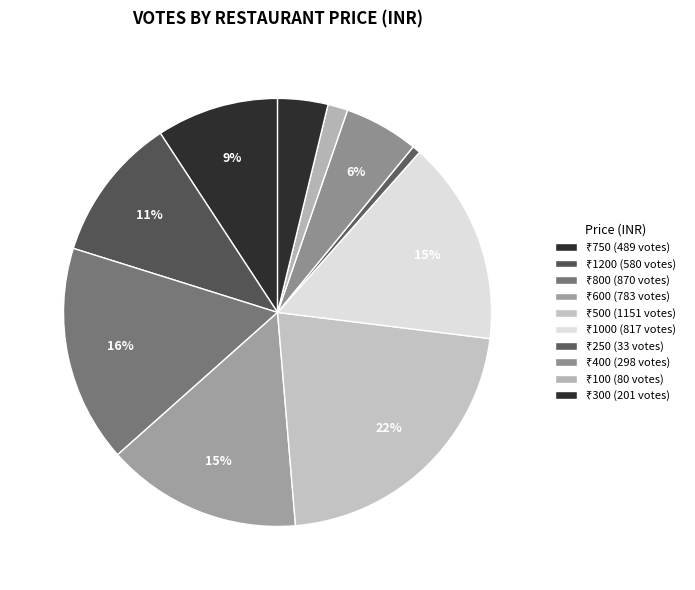

How many slices are in this pie chart?

10